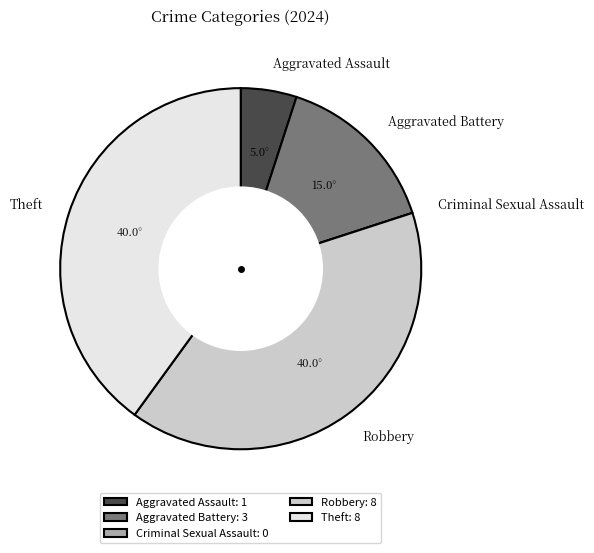

Is it true that Robbery is 40% of the pie?

True